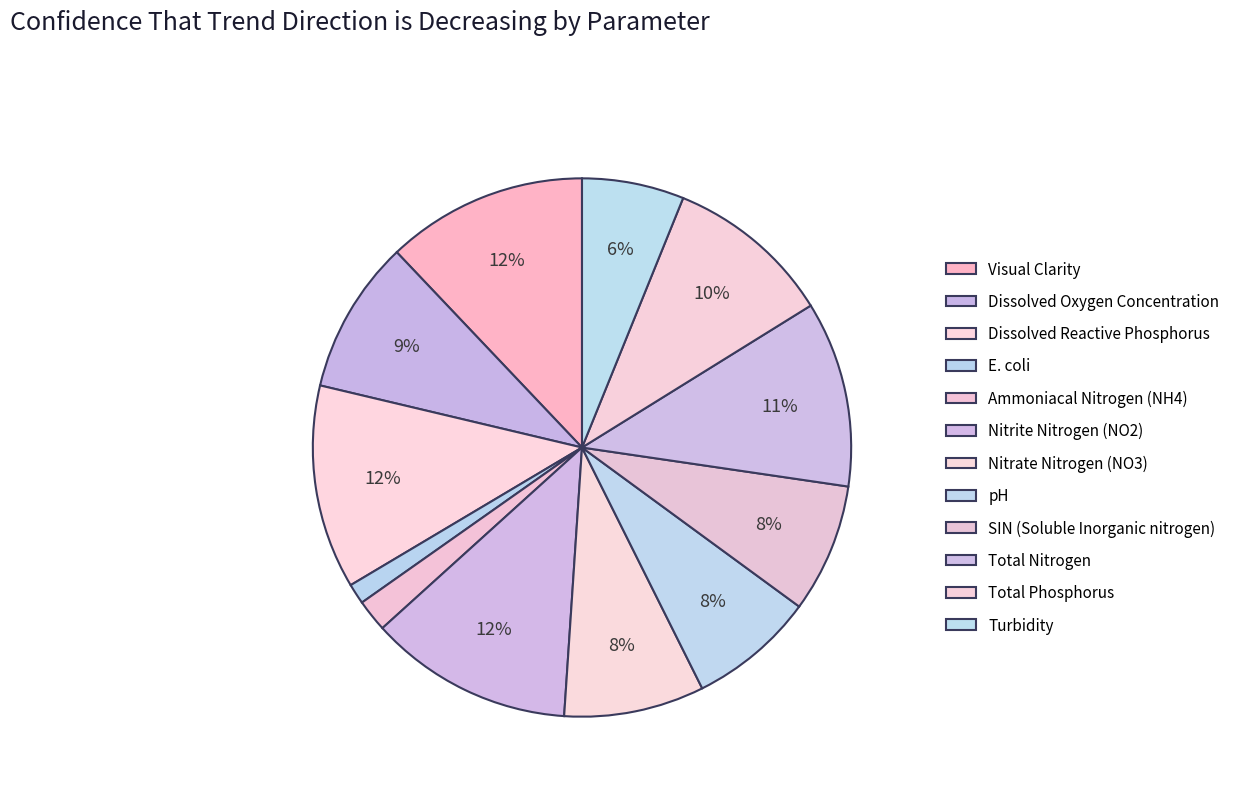

How many slices are in this pie chart?

12